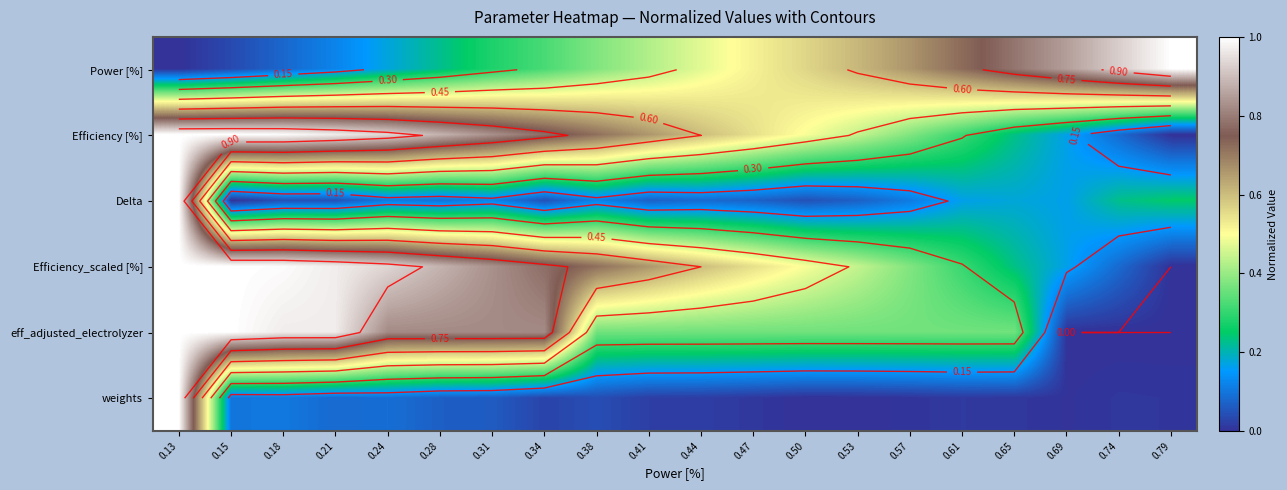

How many distinct data groups are displayed?

6